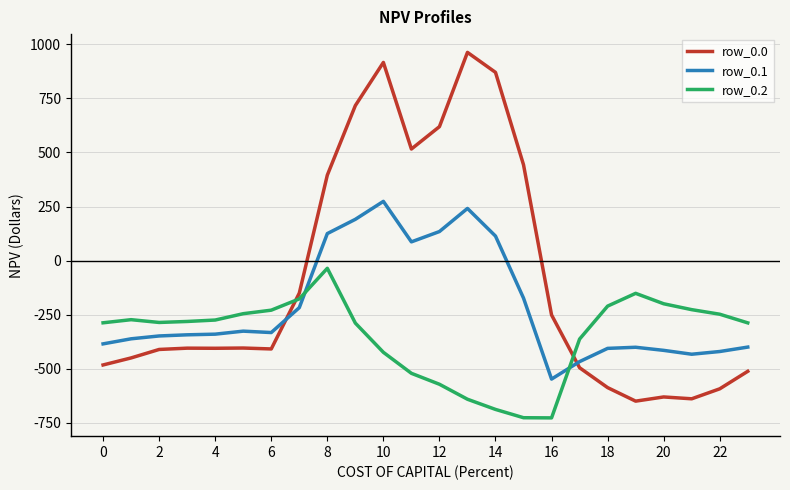

At how many categories does at least one series exceed 799?

3